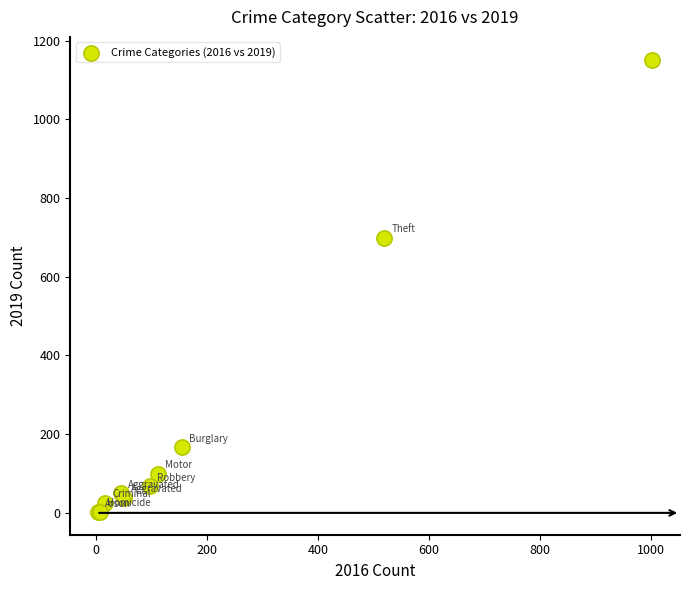

What Y value in the scatter plot is closest to 577?

699